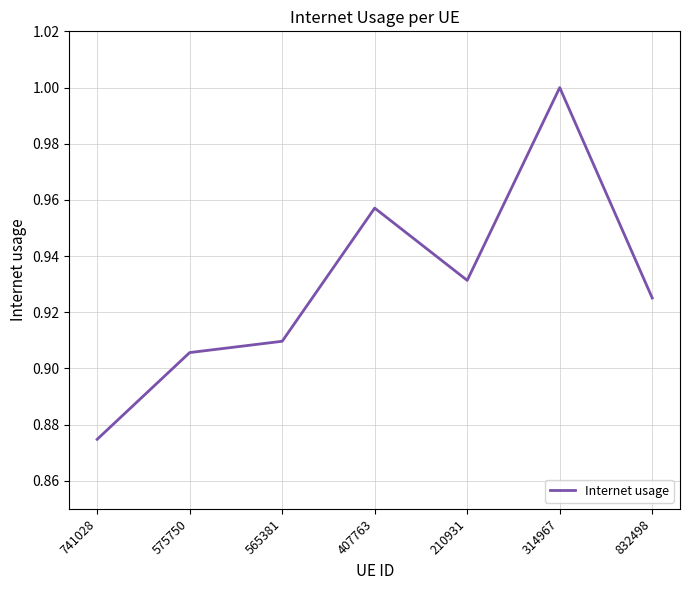

True or false: the data shows 1.0 at 314967.

True